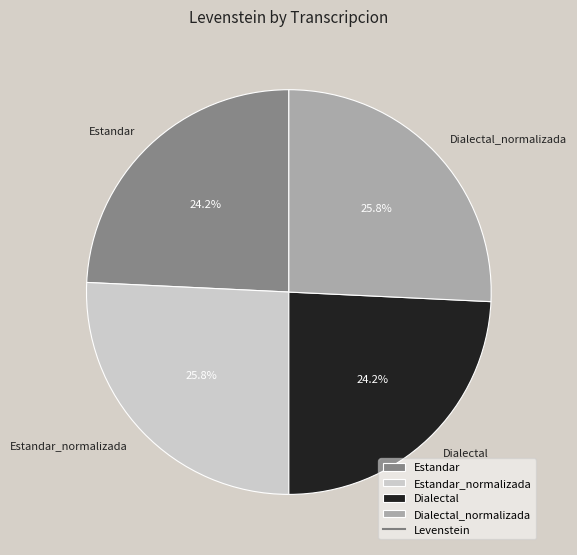

Is Estandar_normalizada the majority of the pie?

No